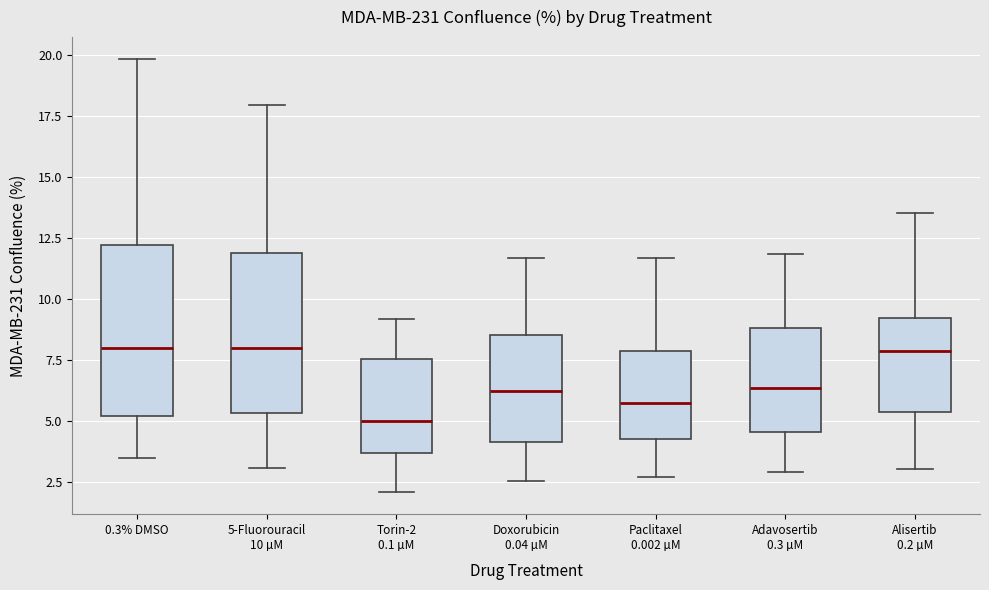

Where is the lower edge of the box for Alisertib 0.2 µM on the y-axis? The values are not printed on the chart, so give them approximately, as read against the axis.

5.5